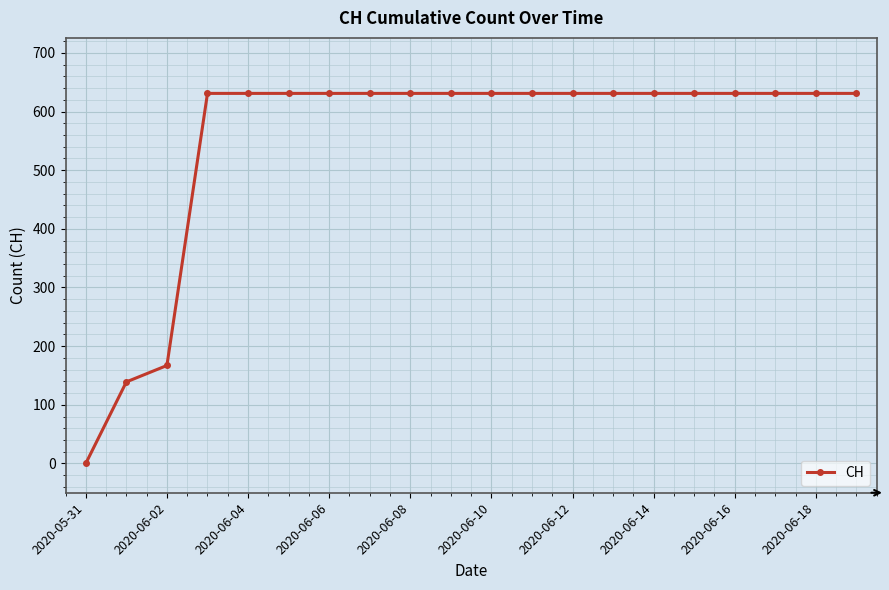

What is the value of the 15th point from the left?

631